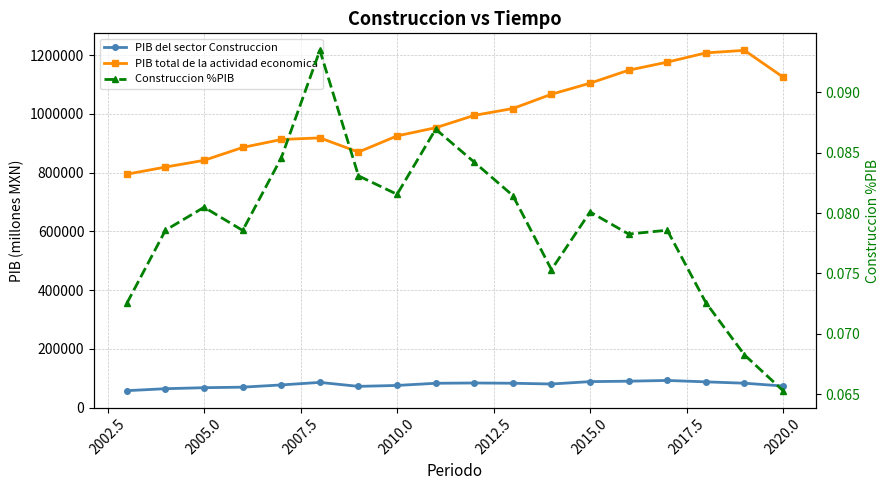

Read the PIB del sector Construccion value at 2010.0.

77213.3